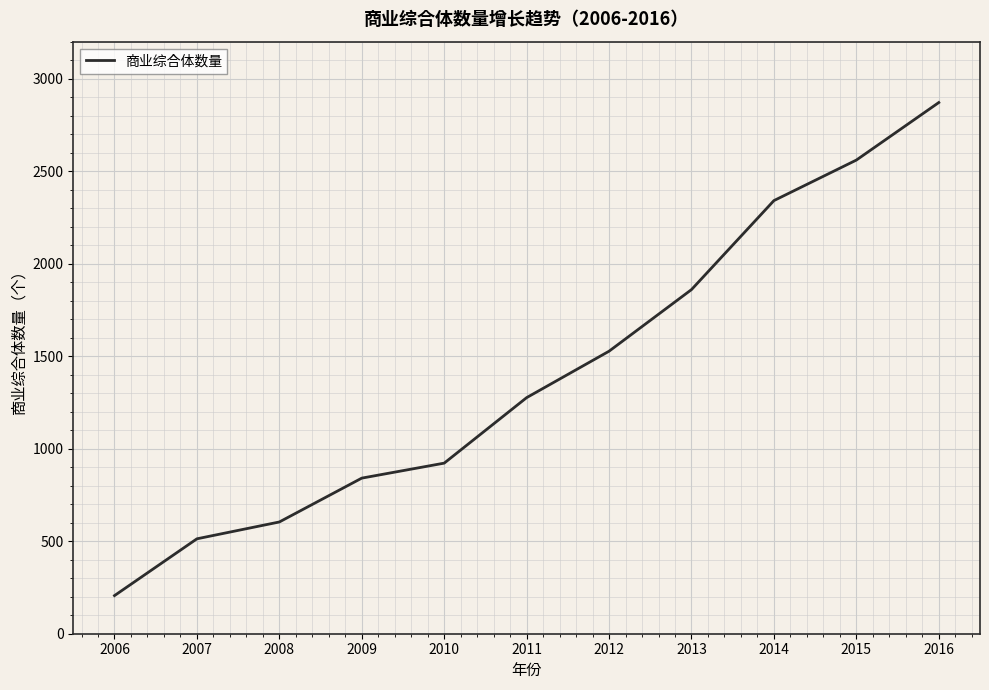

True or false: the data shows 1860 at 2013.

True